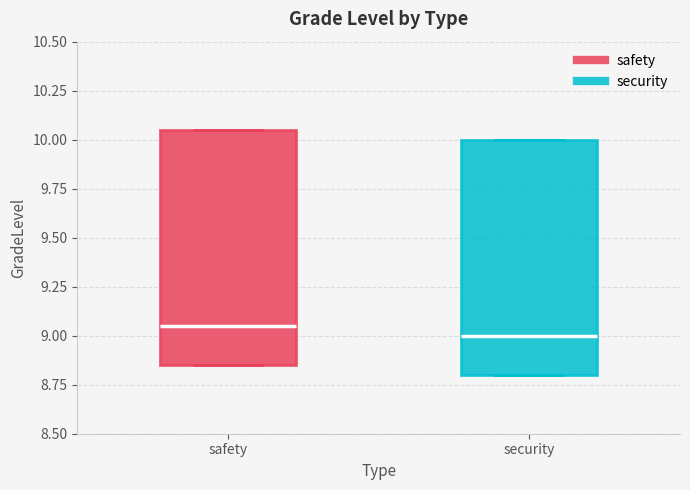

Reading left to right, read every box against the y-axis: the position of its median line, the range the box covers, and the ends of its whiskers. The values are not printed on the chart, so give them approximately, as read against the axis.

safety: median 9.05, box 8.85 to 10.05, whiskers 8.85 to 10.05
security: median 9.00, box 8.80 to 10.00, whiskers 8.80 to 10.00